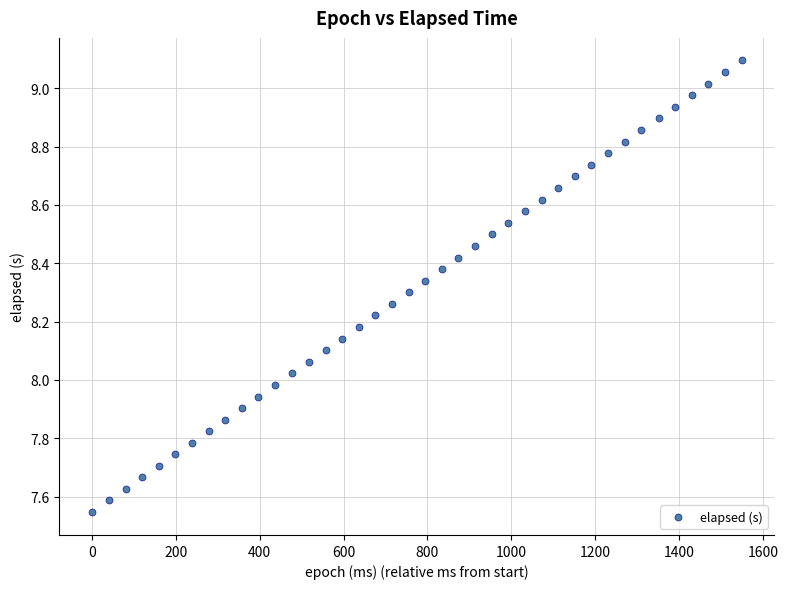

What is the range of X values (max minus min)?

1549.0